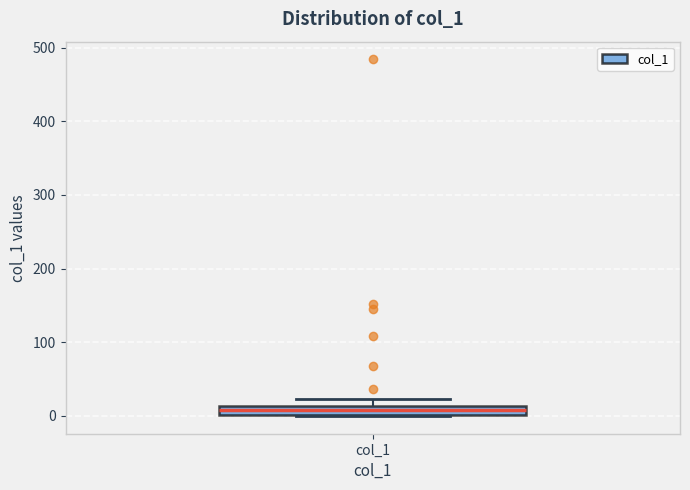

Where is the lower edge of the box for col_1 on the y-axis? The values are not printed on the chart, so give them approximately, as read against the axis.

0